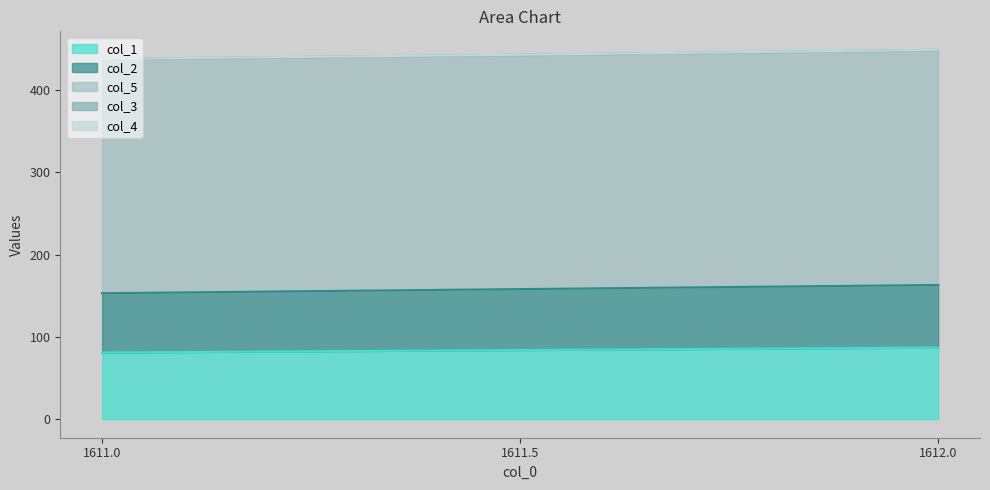

What is the spread (max minus min) of values at 1612.0?

285.0